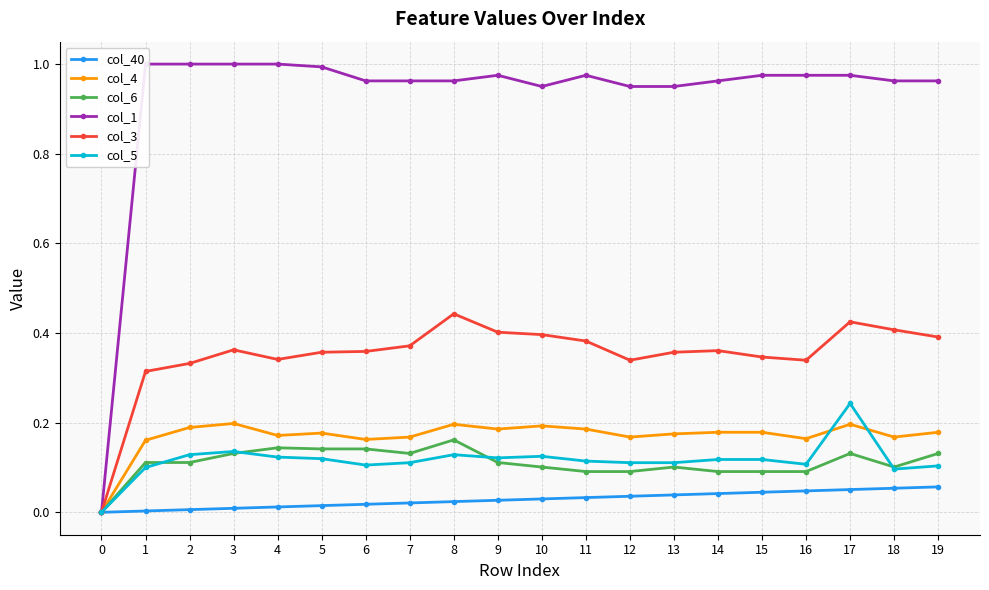

What is the difference between the second highest and minimum values in the col_5 series?

0.1